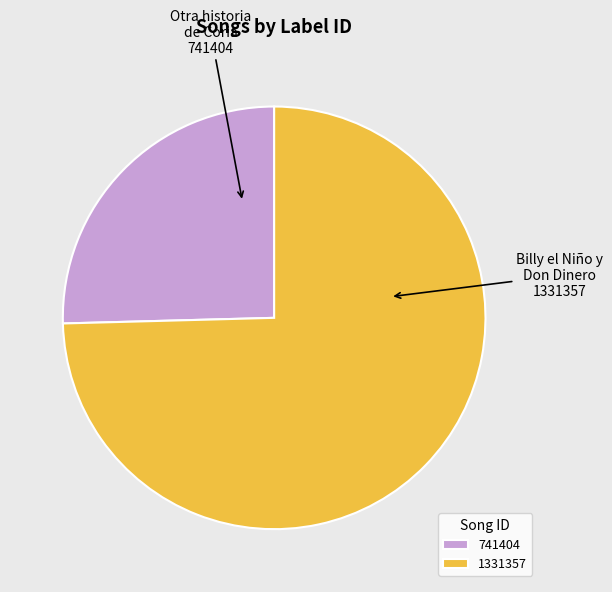

Is there a majority slice in this chart?

Yes